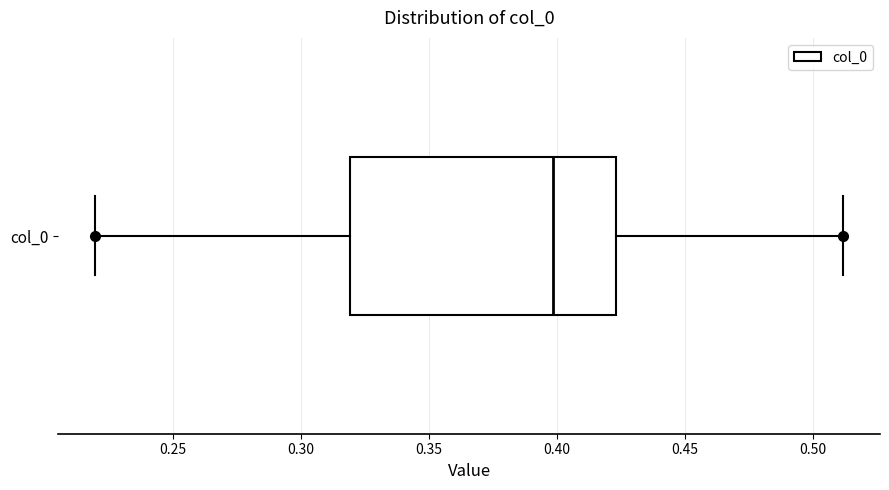

Read this box plot against the x-axis: the position of the median line, the range covered by the box, and the ends of both whiskers. The values are not printed on the chart, so give them approximately, as read against the axis.

median 0.400, box 0.320 to 0.425, whiskers 0.220 to 0.510